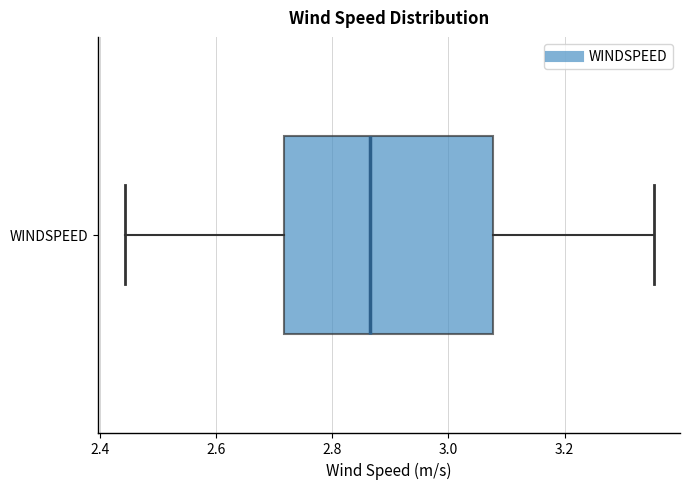

Transcribe this box plot: give where the median line is, the range the box spans, and where the two whiskers end, as read against the x-axis. The values are not printed on the chart, so give them approximately, as read against the axis.

median 2.86, box 2.72 to 3.08, whiskers 2.44 to 3.36